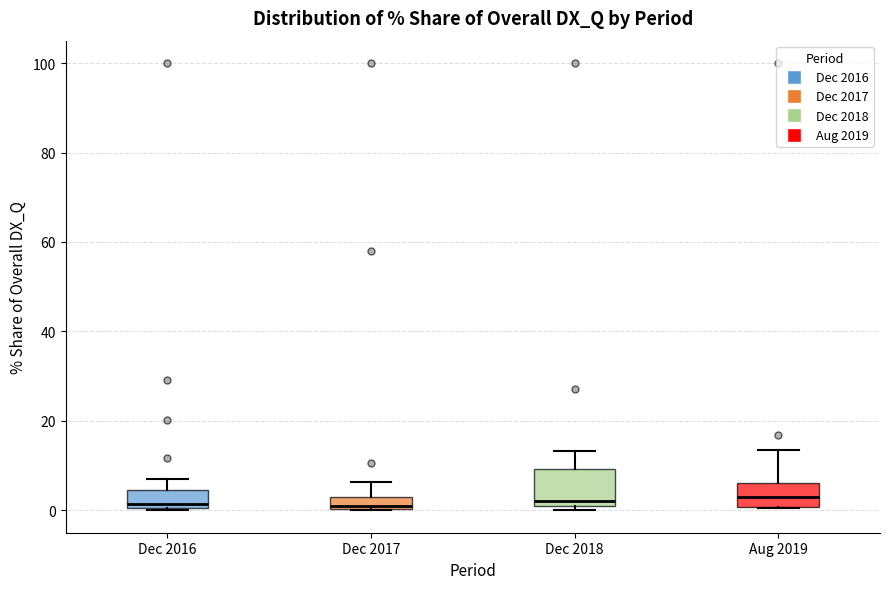

Where does the median line of the box for Dec 2016 sit on the y-axis? The values are not printed on the chart, so give them approximately, as read against the axis.

2